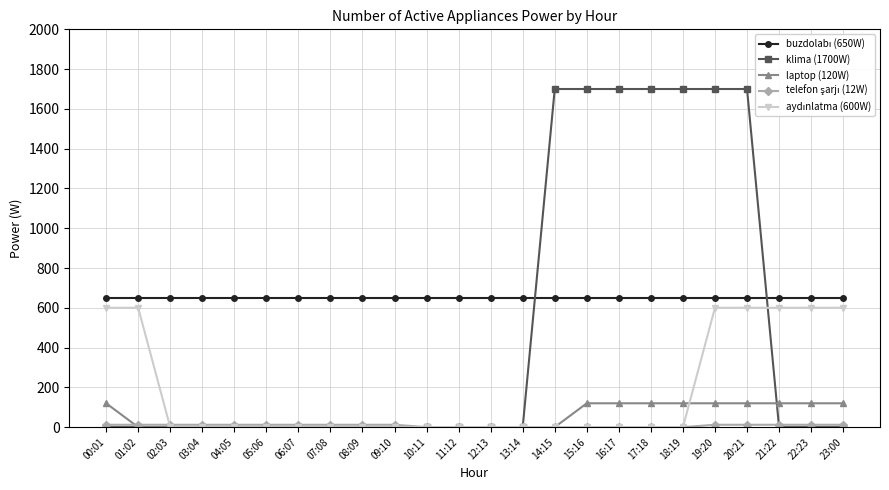

True or false: buzdolabı (650W) has more than 1 interior local peaks.

False